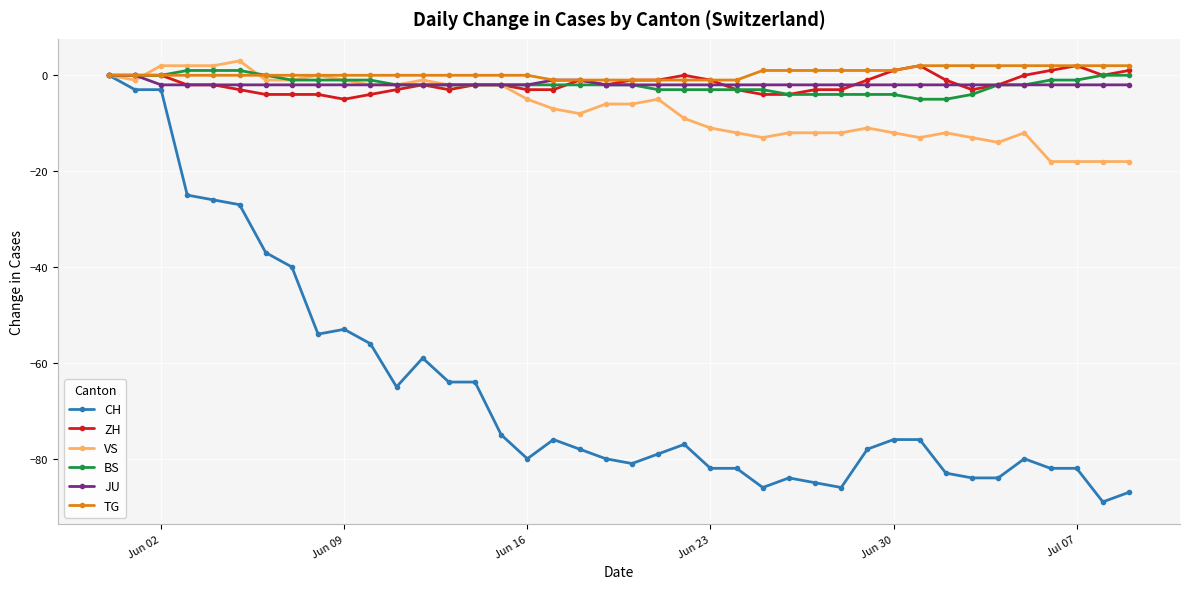

What are all the series names shown in the legend?

CH, ZH, VS, BS, JU, TG